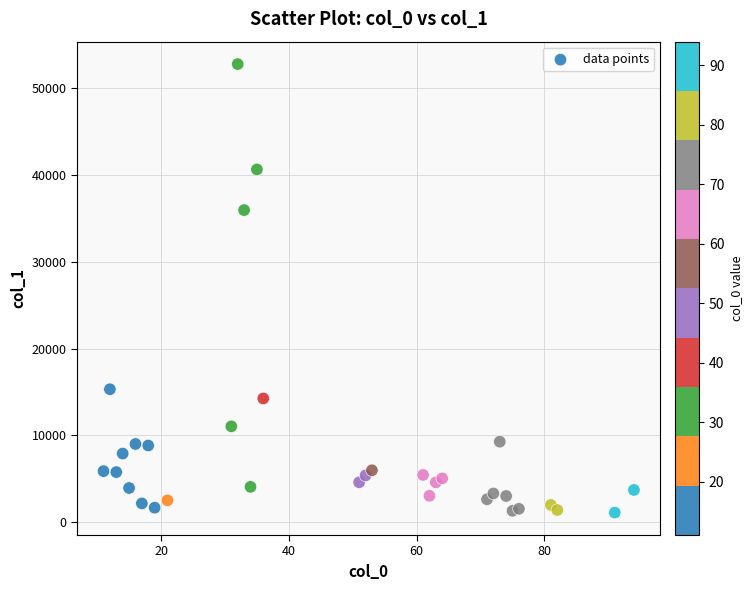

What is the range of Y values (max minus min)?

51694